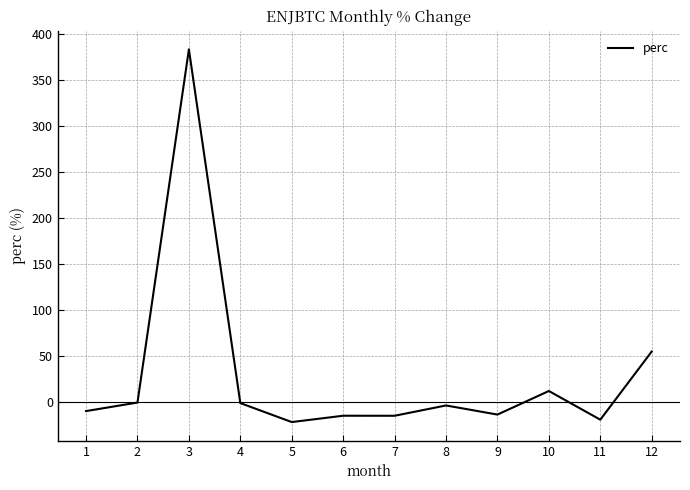

What is the greatest value displayed?

383.5